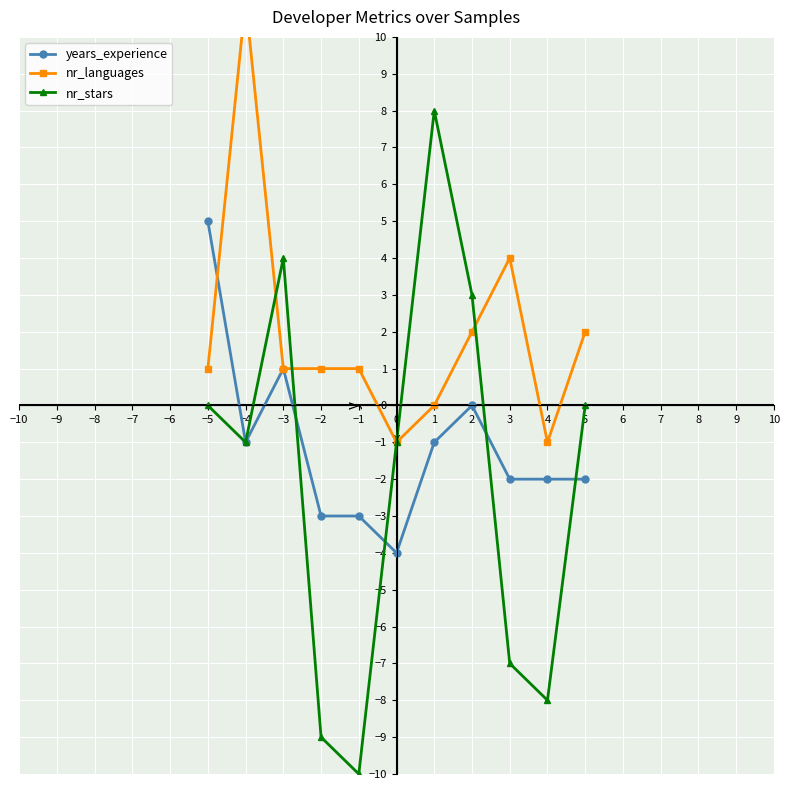

True or false: nr_languages and nr_stars intersect in this chart.

True